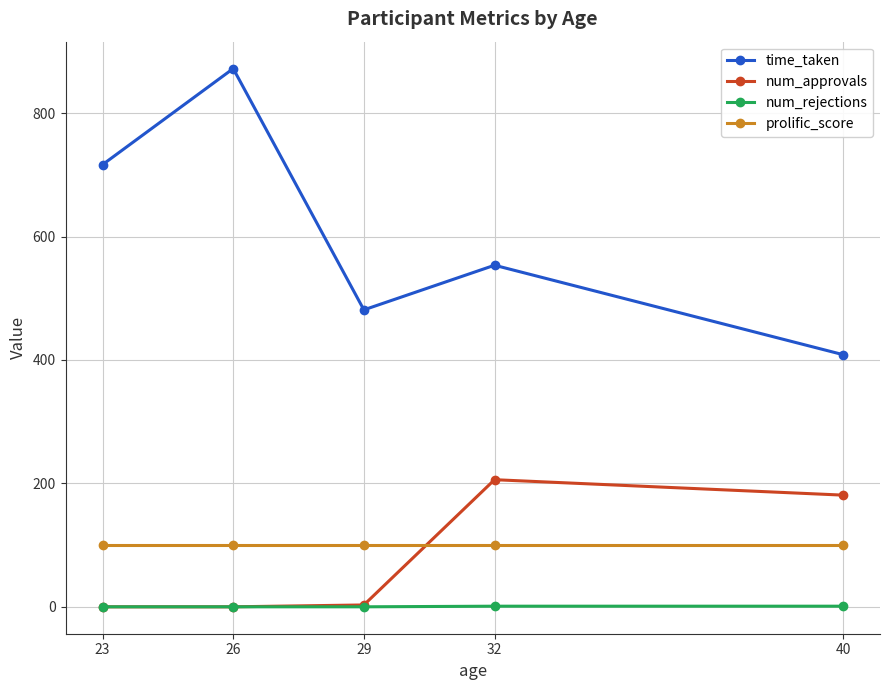

Which series changed the most between 23 and 29?

time_taken